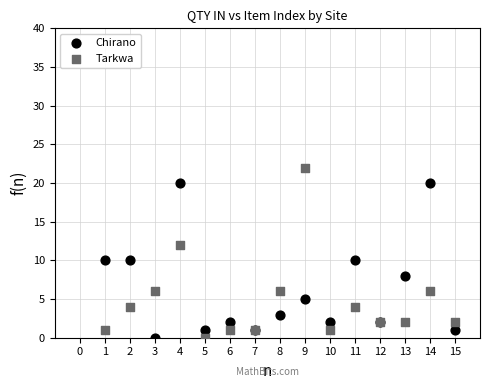

Which series reaches the maximum Y coordinate?

Tarkwa